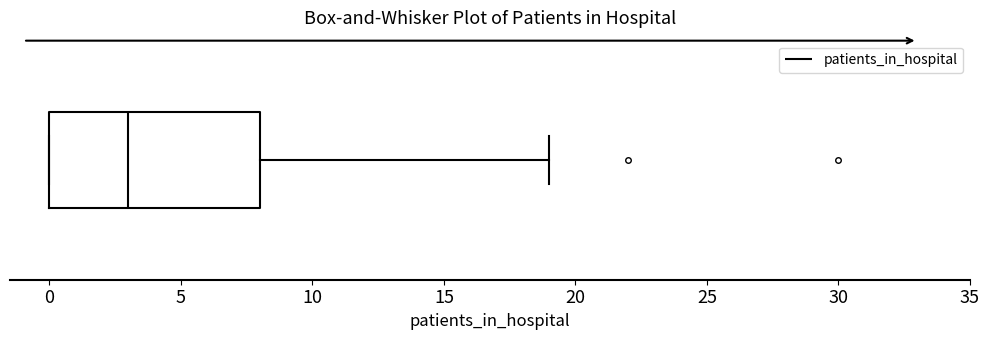

Transcribe this box plot: give where the median line is, the range the box spans, and where the two whiskers end, as read against the x-axis. The values are not printed on the chart, so give them approximately, as read against the axis.

median 3, box 0 to 8, whiskers 0 to 19